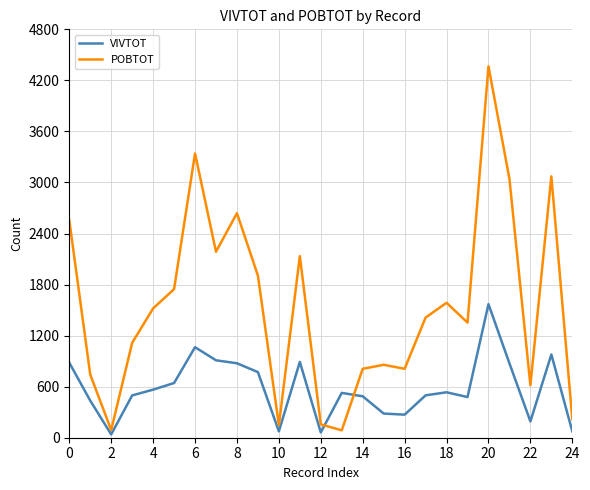

Rank the series by their average value, from lowest to highest.

VIVTOT, POBTOT